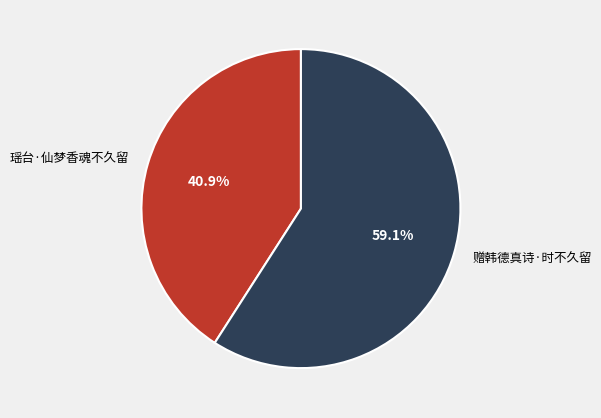

Which slice is the smallest?

瑶台·仙梦香魂不久留